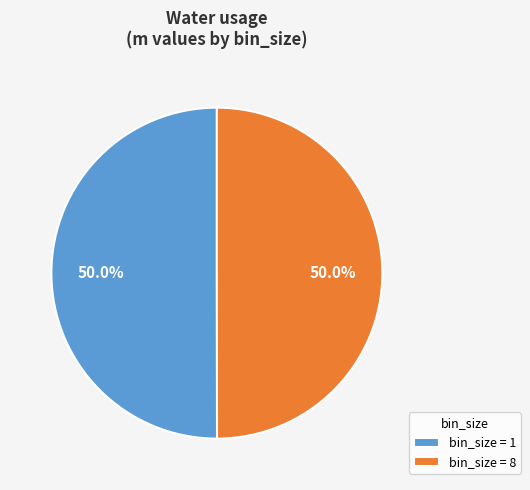

Is the sum of bin_size = 8 and bin_size = 1 greater than half?

Yes